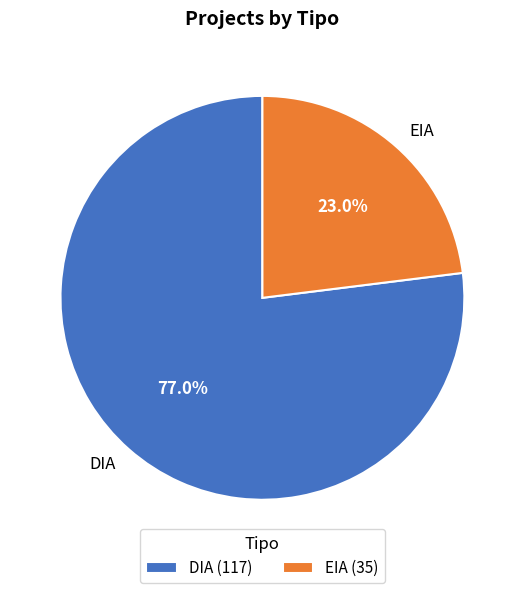

How many slices are in this pie chart?

2